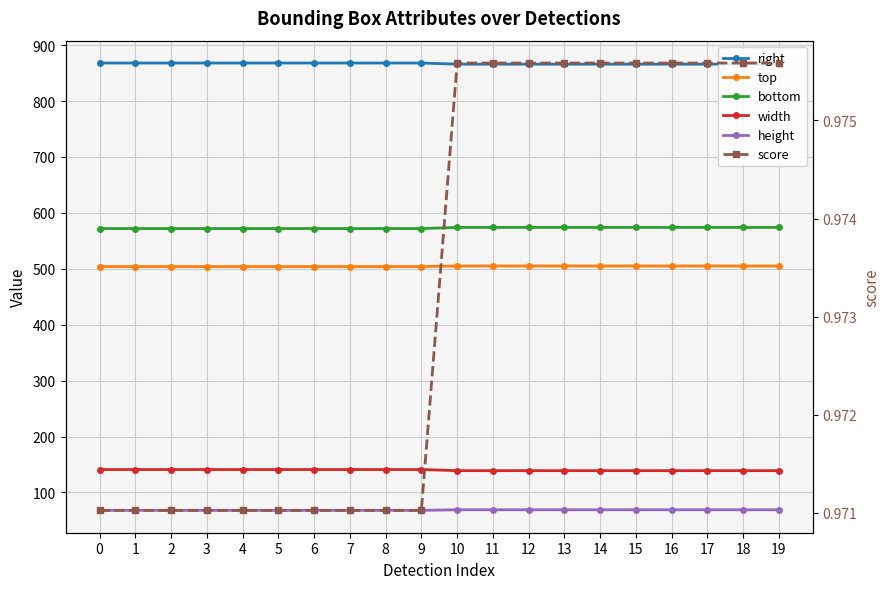

What is the highest value of the width series?

141.0